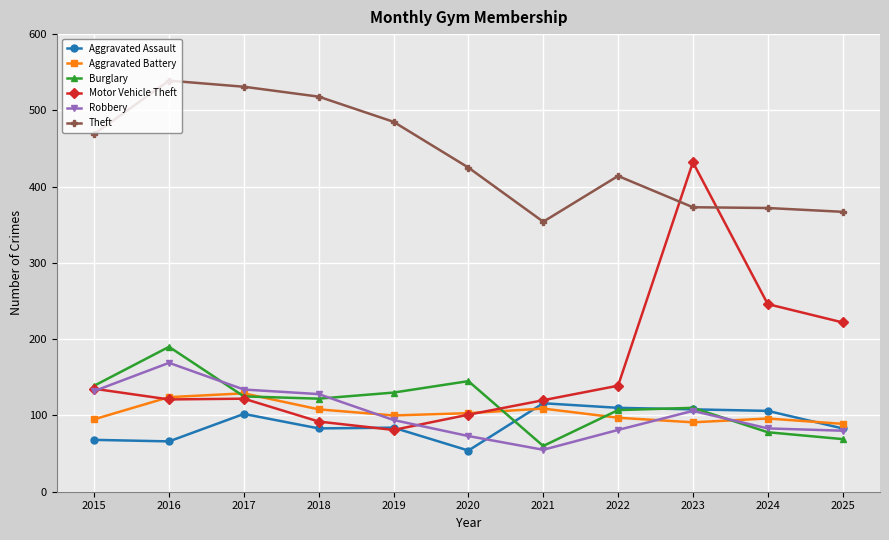

True or false: Robbery has a value of 55 at 2021.

True